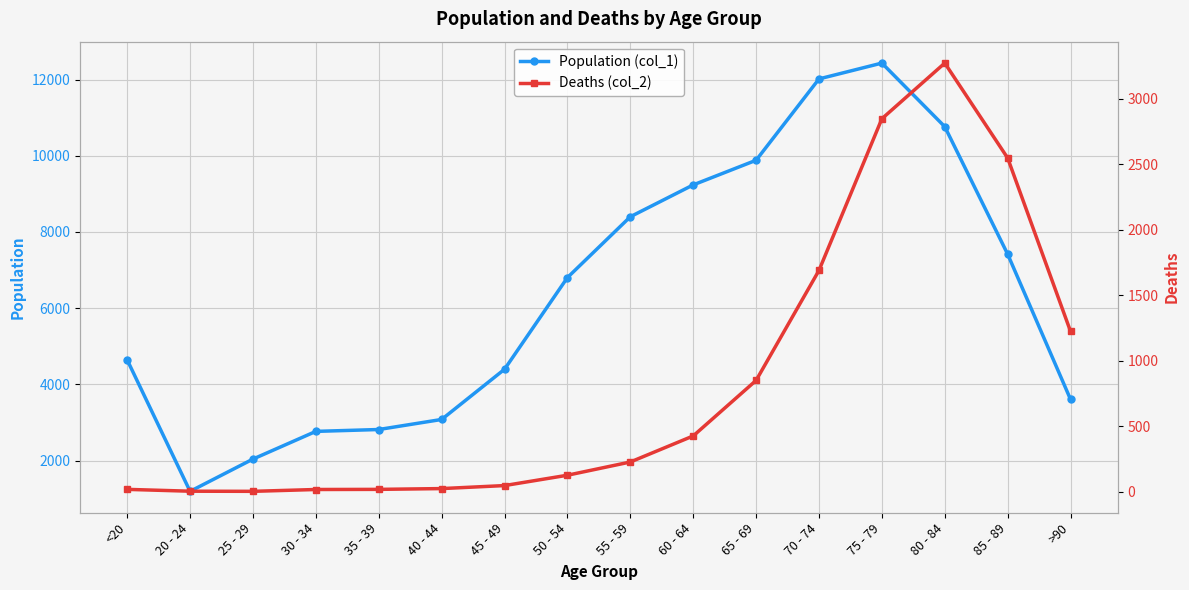

How many lines are shown in the chart?

2